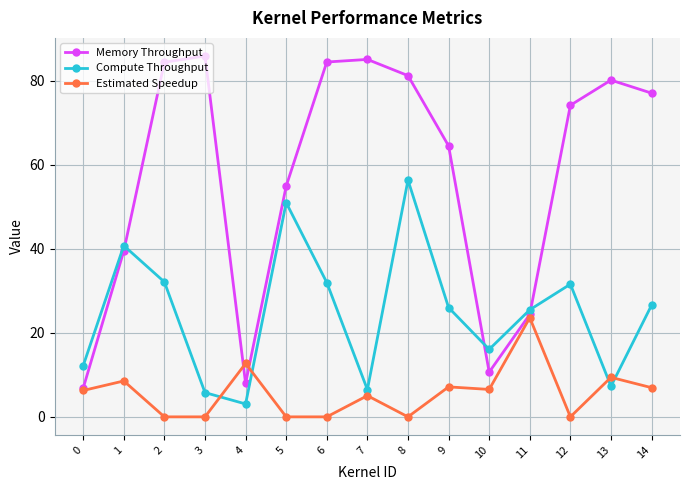

What is the greatest value displayed?

86.0